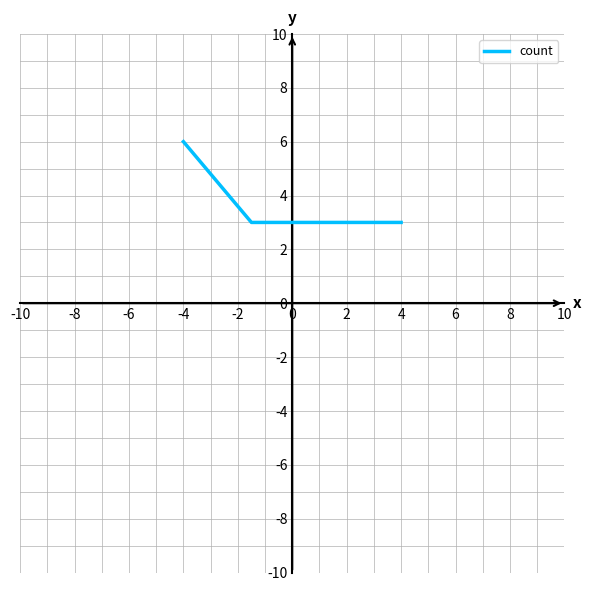

What is the minimum value shown in the chart?

3